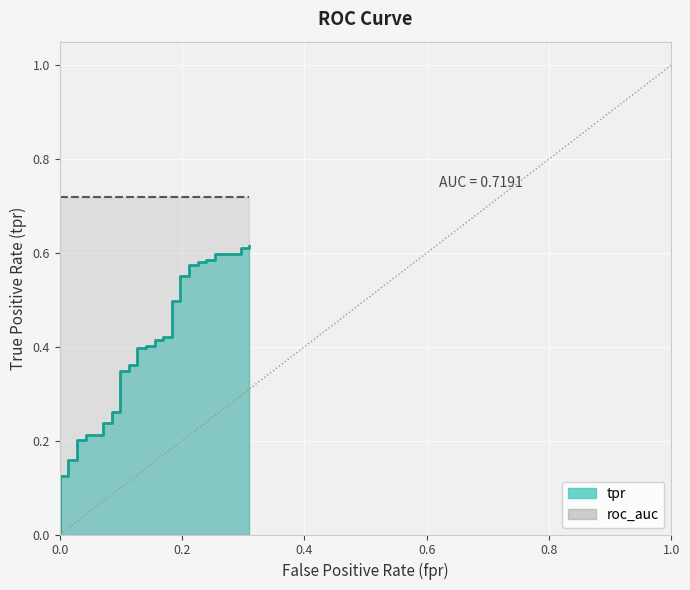

What is the difference between the maximum and second lowest values?

0.5